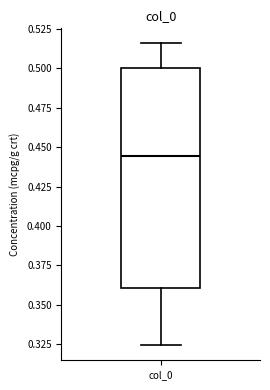

Transcribe this box plot: give where the median line is, the range the box spans, and where the two whiskers end, as read against the y-axis. The values are not printed on the chart, so give them approximately, as read against the axis.

median 0.445, box 0.360 to 0.500, whiskers 0.325 to 0.515